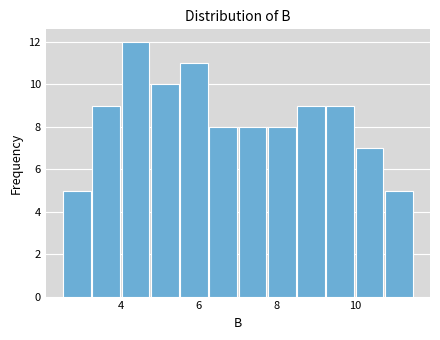

Around what value on the x-axis is the tallest bar? Give the approximate position of its centre, as read against the axis.

4.4